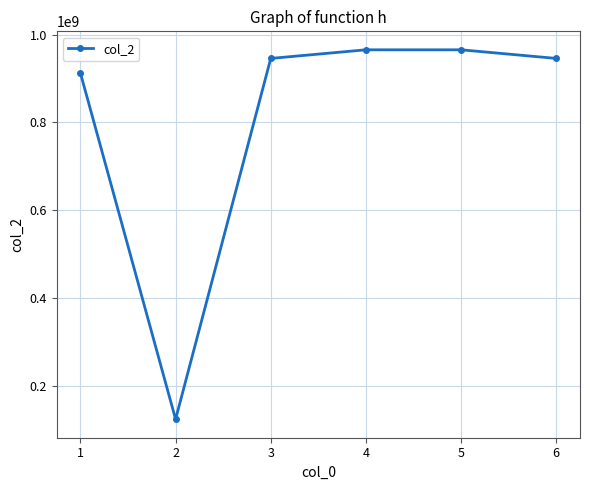

How many interior local valleys (lower than both neighbors) does the data have?

1